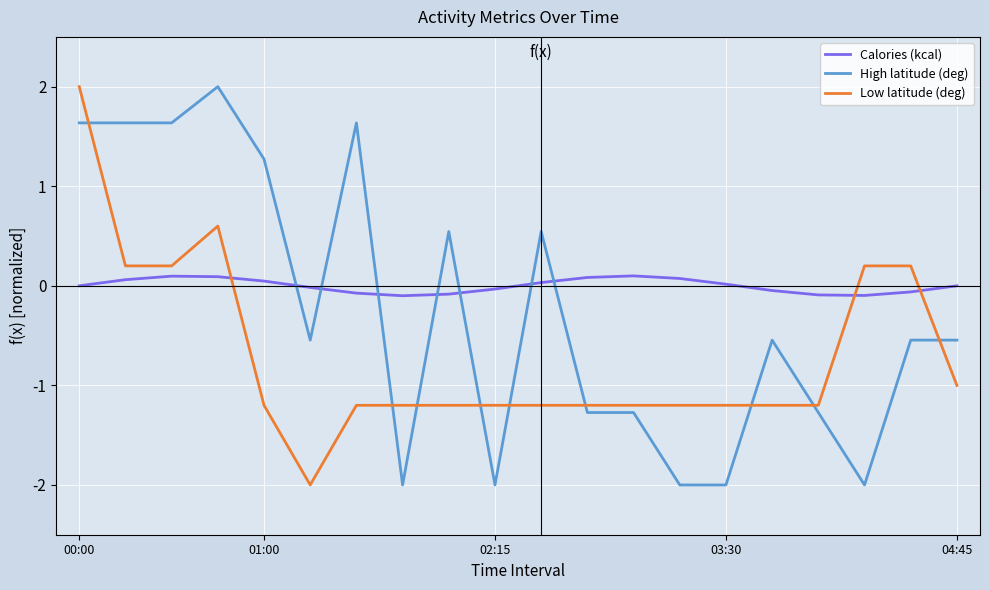

List the series in order of their overall mean, lowest first.

Low latitude (deg), High latitude (deg), Calories (kcal)